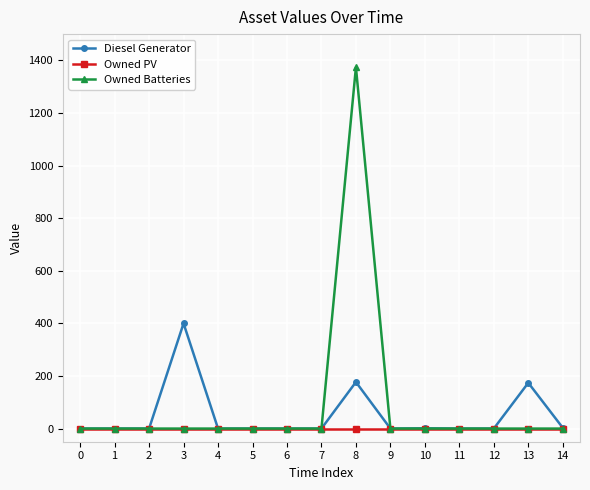

What are all the series names shown in the legend?

Diesel Generator, Owned PV, Owned Batteries